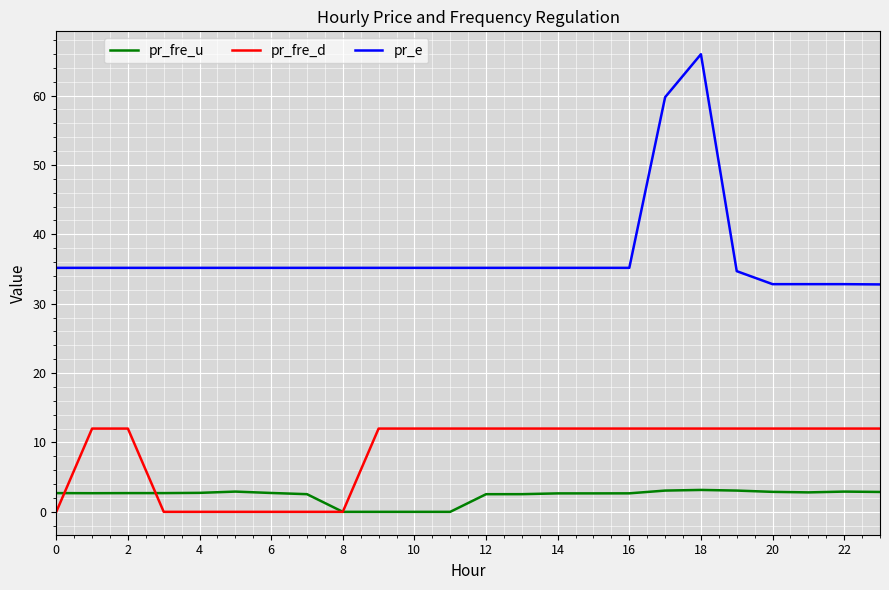

True or false: pr_e and pr_fre_d cross at least once.

False